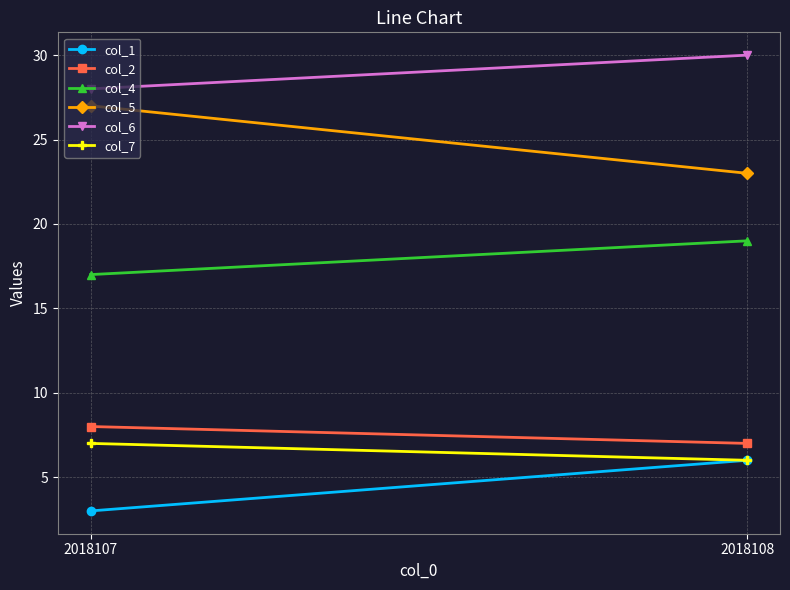

What is the sum of all col_7 values?

13